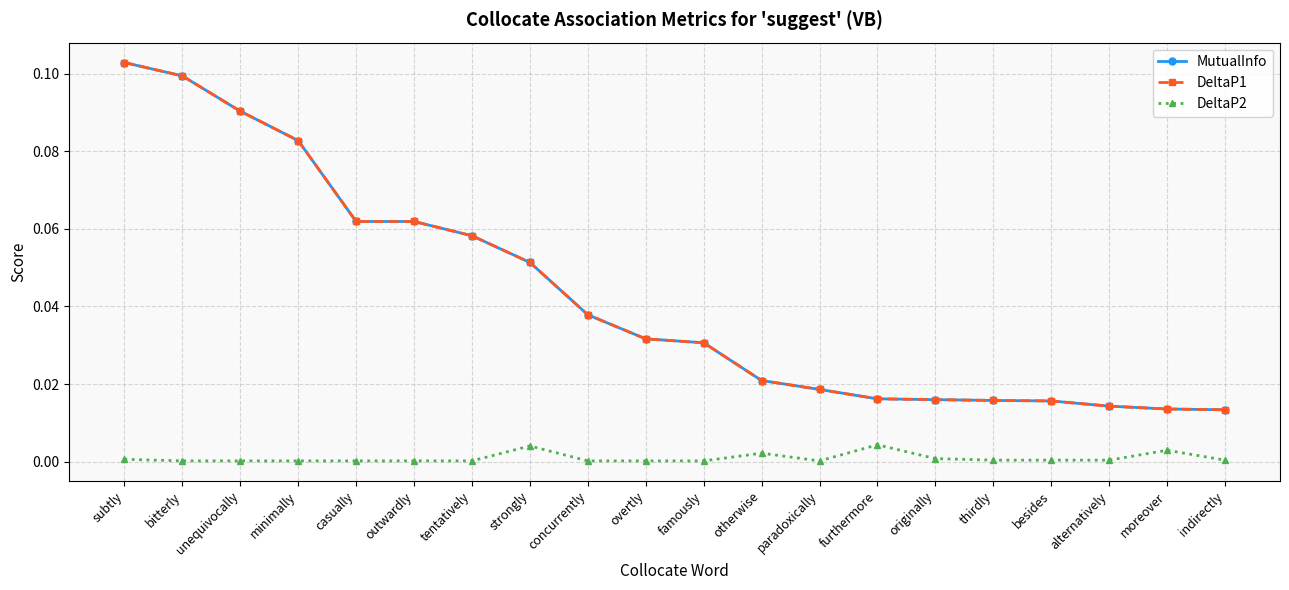

How many series are shown in this chart?

3